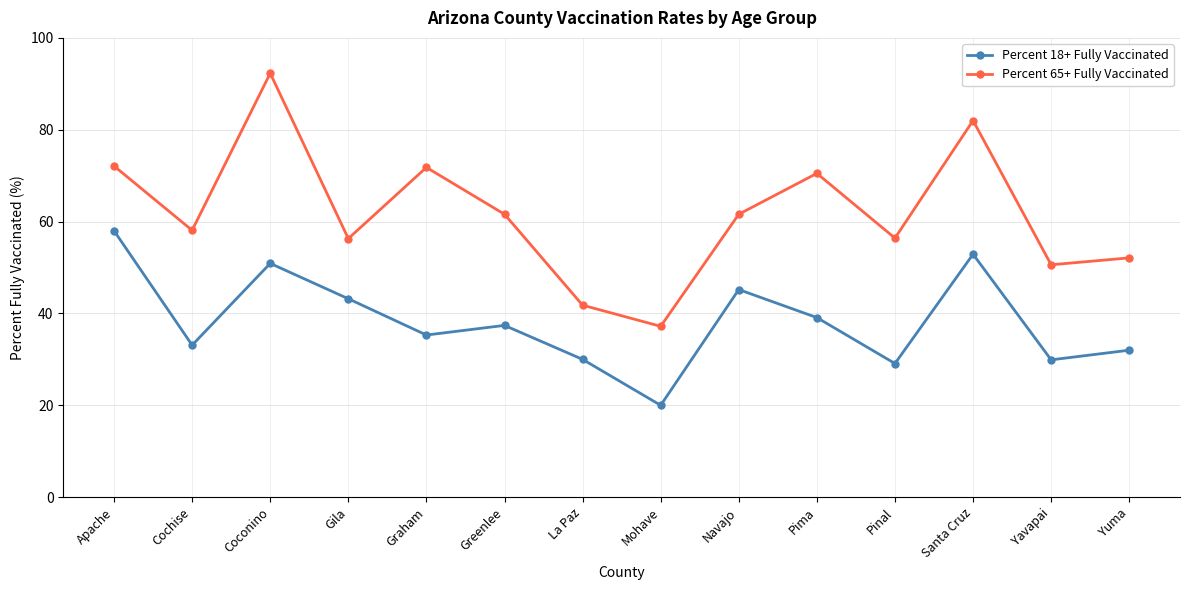

What is the sum of all Percent 65+ Fully Vaccinated values?

864.4